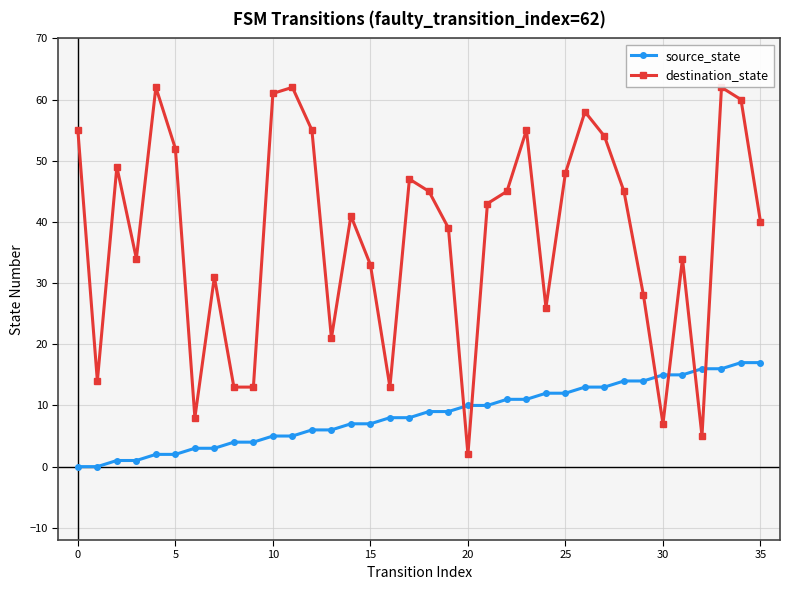

What is the highest value of the destination_state series?

62